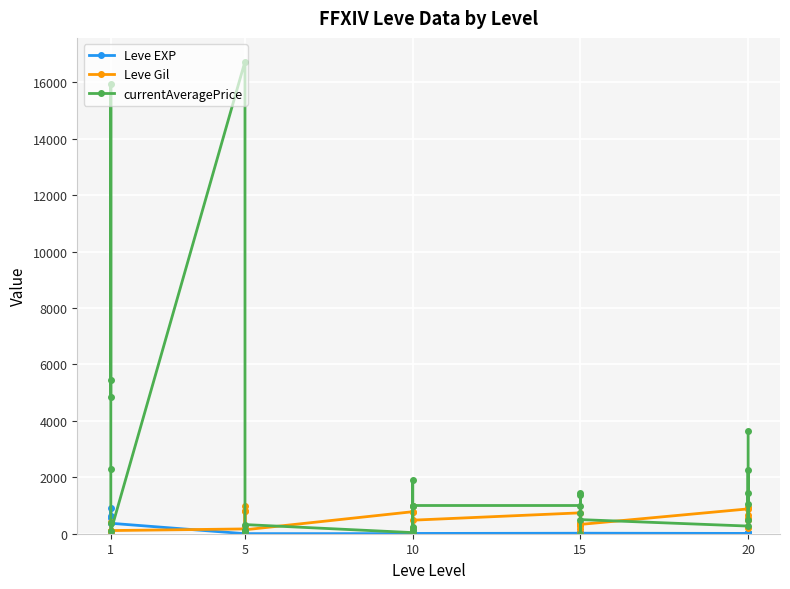

How many lines are shown in the chart?

3